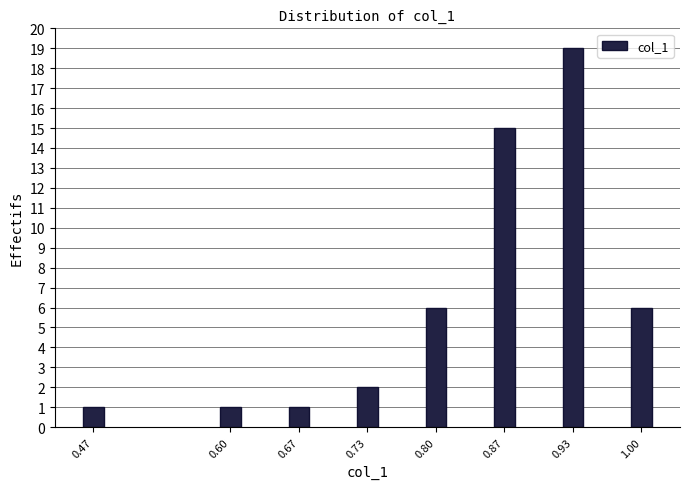

Reading right to left, list all the values displayed in this chart.

1.00=6	0.93=19	0.87=15	0.80=6	0.73=2	0.67=1	0.60=1	0.47=1